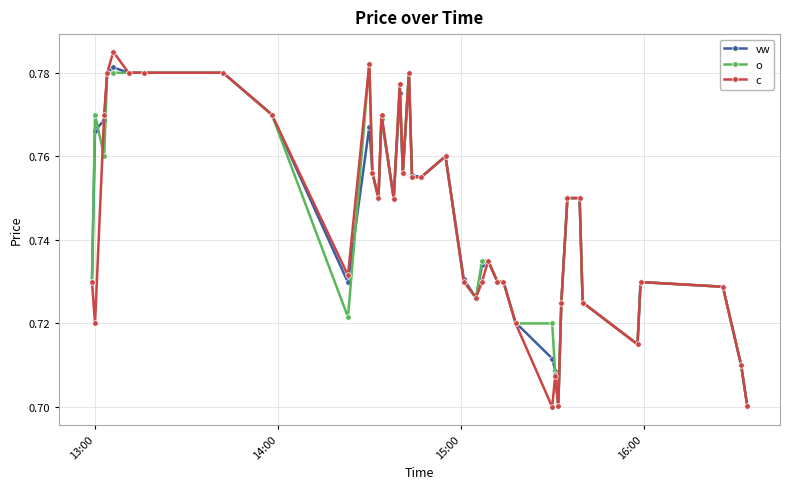

How many series are shown in this chart?

3